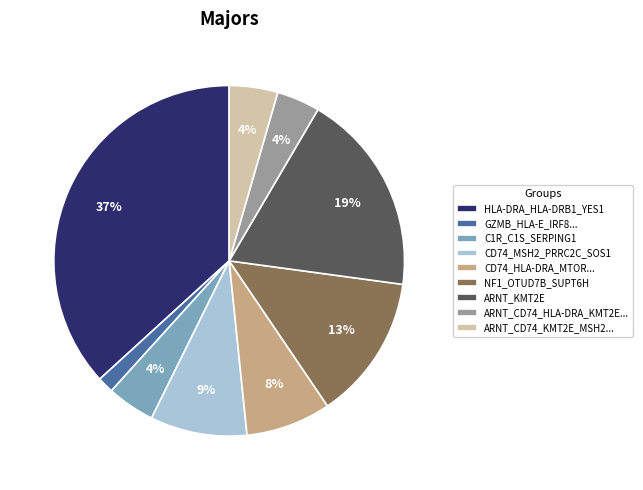

What is the smallest slice in the pie chart?

GZMB_HLA-E_IRF8...